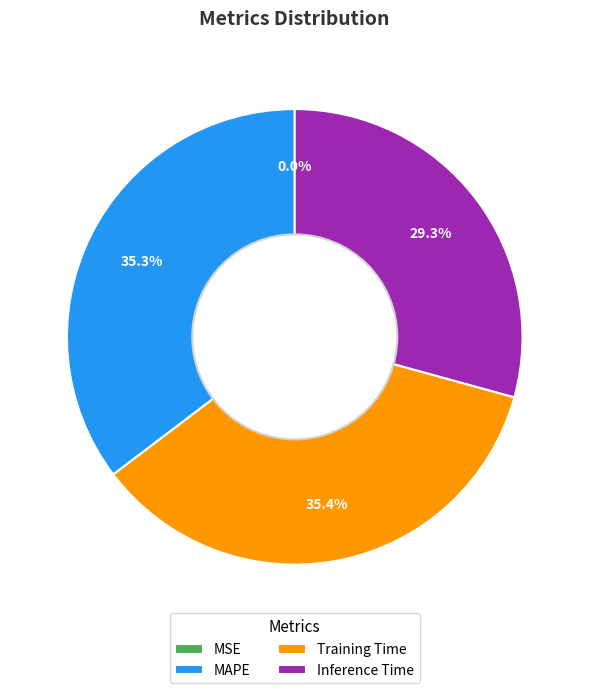

What is the ratio of the value at Inference Time to the value at Training Time?

0.8